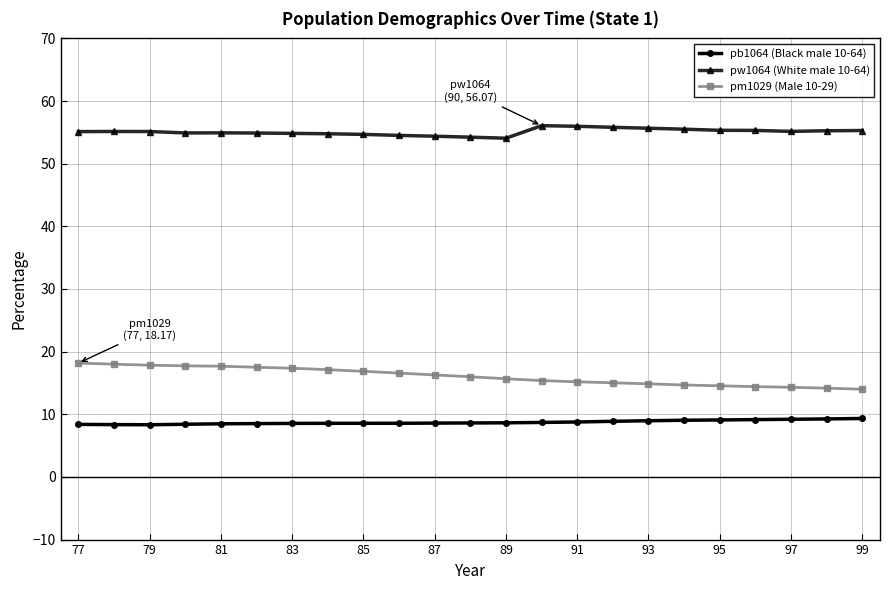

Rank the series by their average value, from lowest to highest.

pb1064 (Black male 10-64), pm1029 (Male 10-29), pw1064 (White male 10-64)